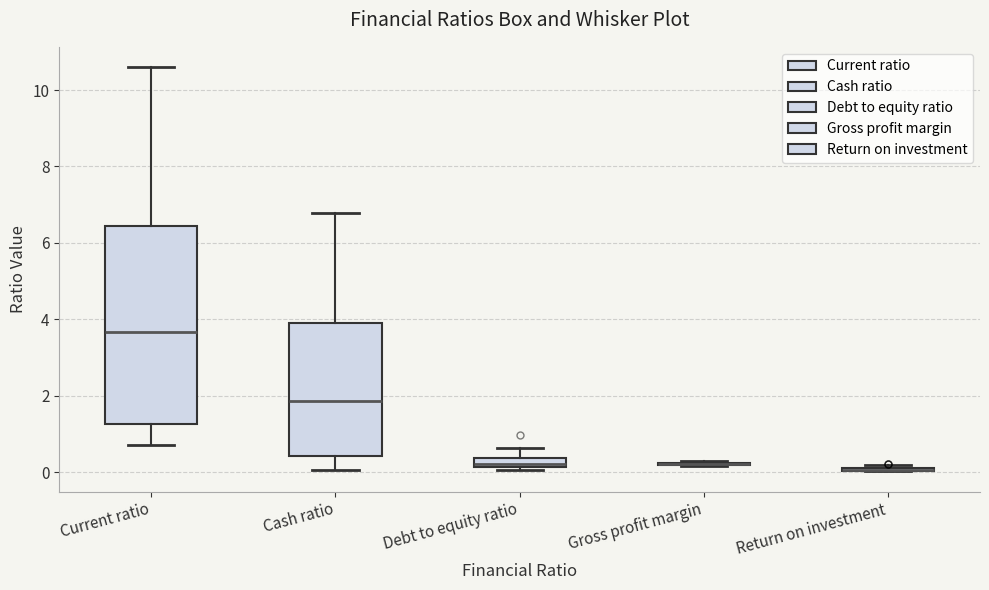

Which box is the tallest, from its lower edge to its upper edge?

Current ratio